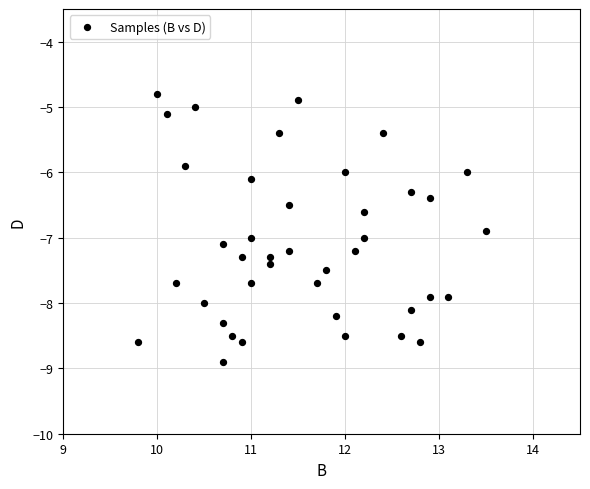

What is the range of Y values (max minus min)?

4.1